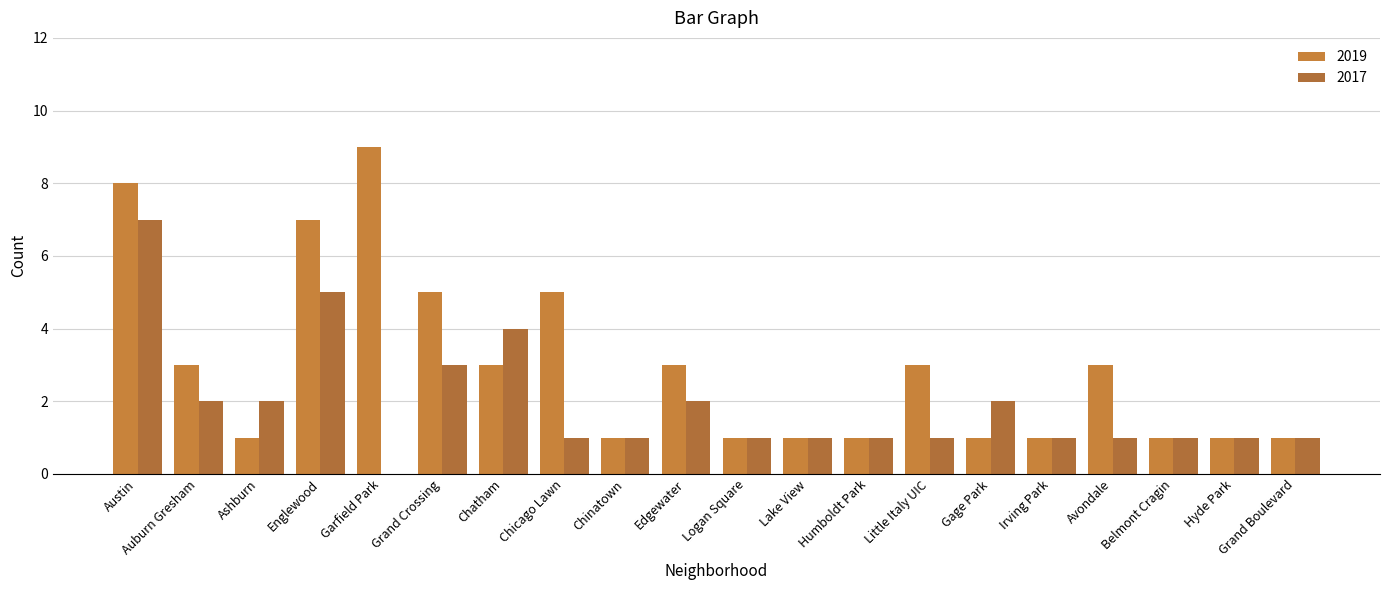

The value of 2019 at Chatham is 5. True or false?

False